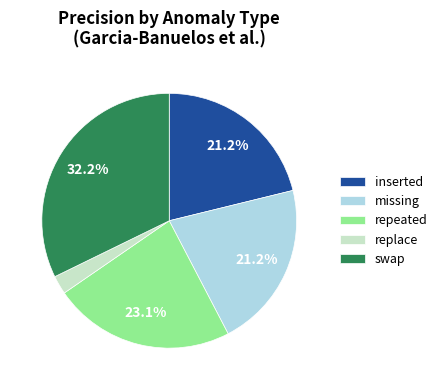

What percentage is the swap slice, to the nearest percent?

32%